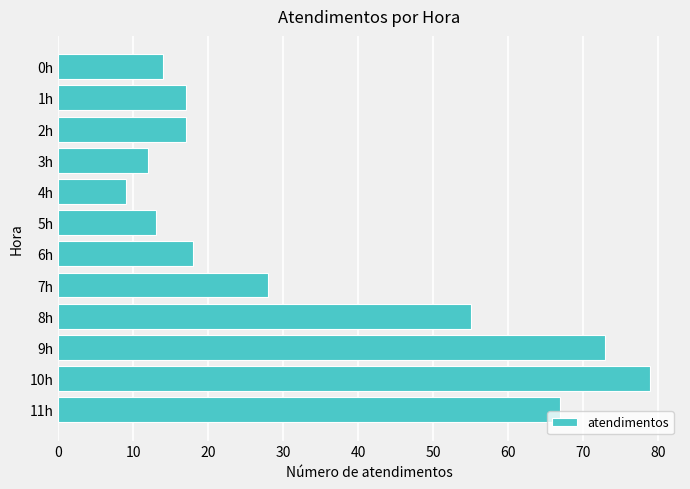

Reading top to bottom, extract all data points from this chart.

0h=14	1h=17	2h=17	3h=12	4h=9	5h=13	6h=18	7h=28	8h=55	9h=73	10h=79	11h=67